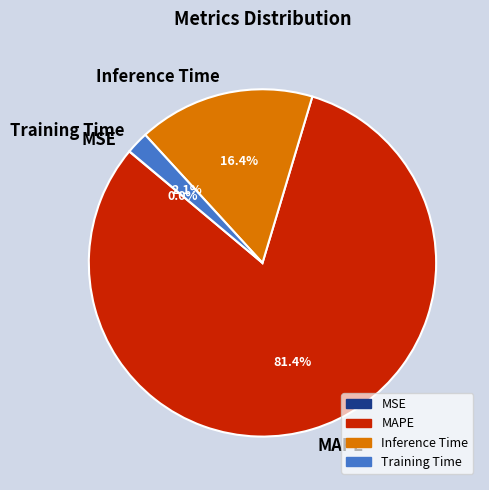

Which slice is the largest?

MAPE